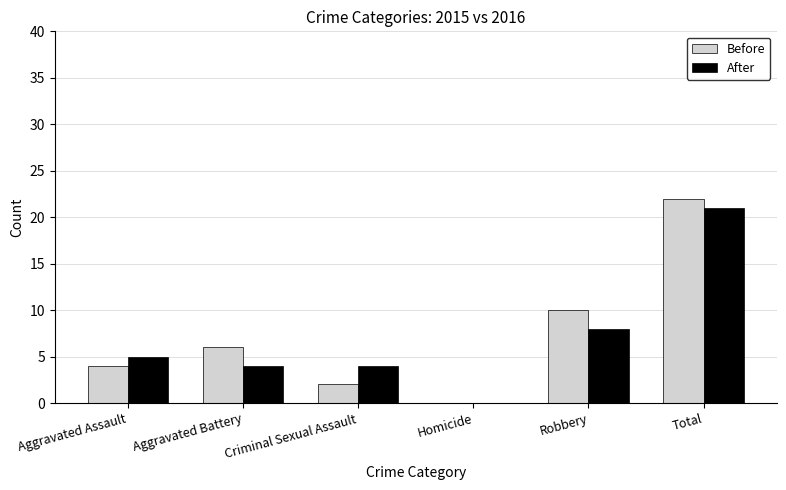

What is the average value of the After series?

7